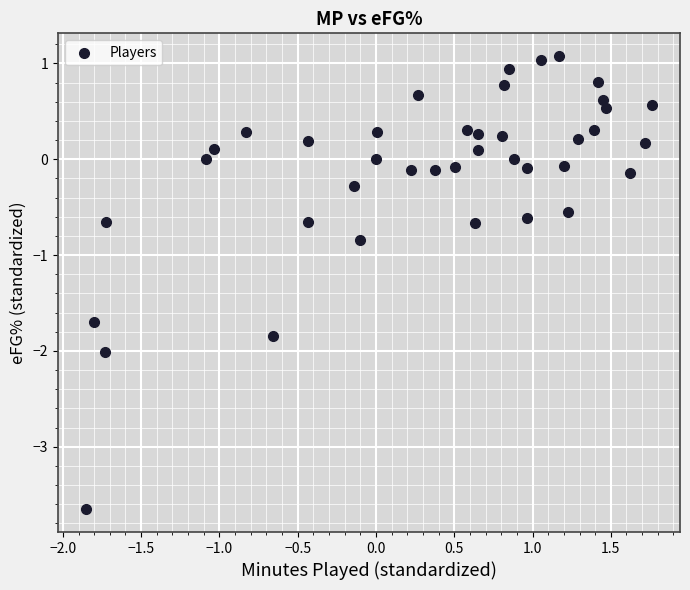

What Y value in the scatter plot is closest to -1?

-0.8